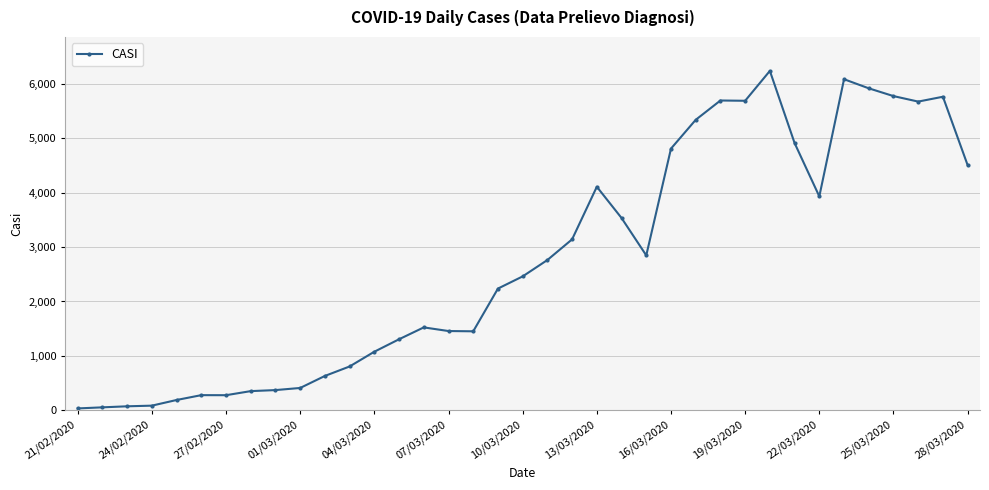

What is the greatest value displayed?

6237